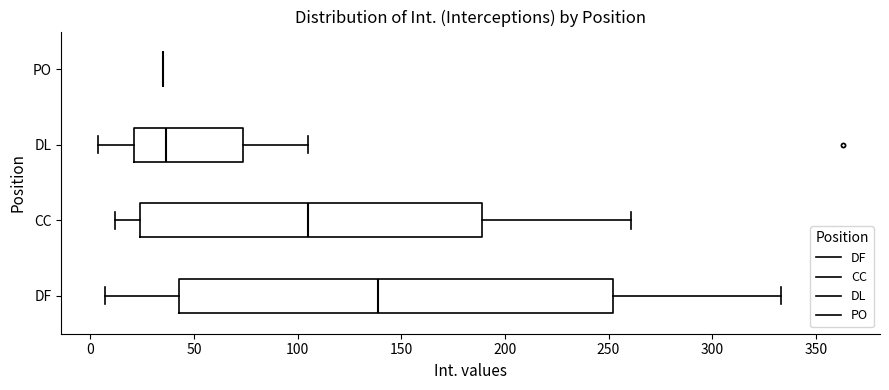

Reading bottom to top, read every box against the x-axis: the position of its median line, the range the box covers, and the ends of its whiskers. The values are not printed on the chart, so give them approximately, as read against the axis.

DF: median 140, box 45 to 250, whiskers 5 to 335
CC: median 105, box 25 to 190, whiskers 10 to 260
DL: median 35, box 20 to 75, whiskers 5 to 105
PO: box collapsed to a line at 35, whiskers 35 to 35